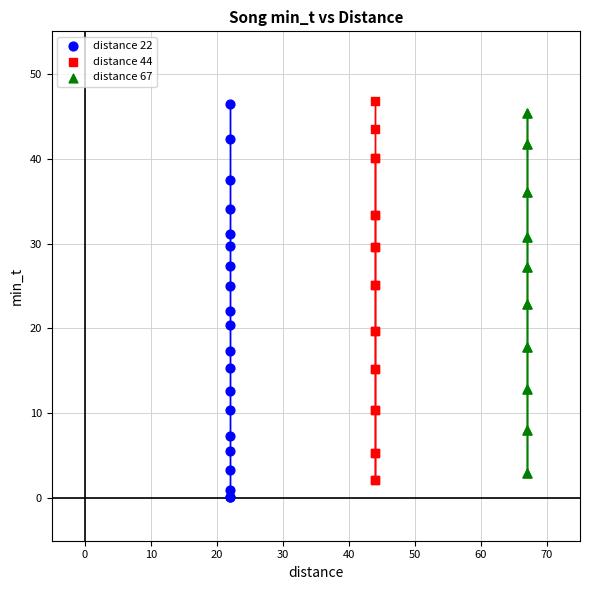

Which series has the widest spread of Y values?

distance 22